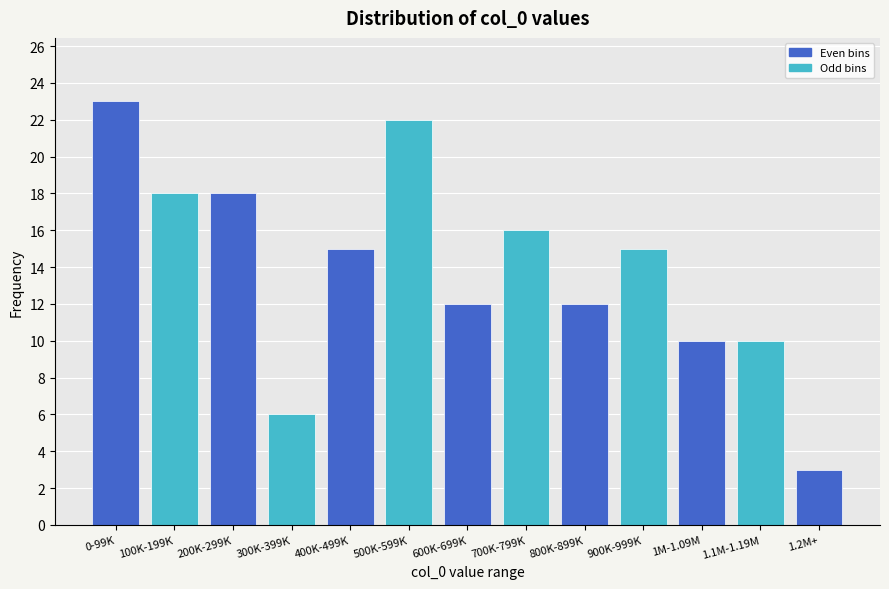

Reading right to left, what are all the values shown in this chart?

1.2M+=3	1.1M-1.19M=10	1M-1.09M=10	900K-999K=15	800K-899K=12	700K-799K=16	600K-699K=12	500K-599K=22	400K-499K=15	300K-399K=6	200K-299K=18	100K-199K=18	0-99K=23